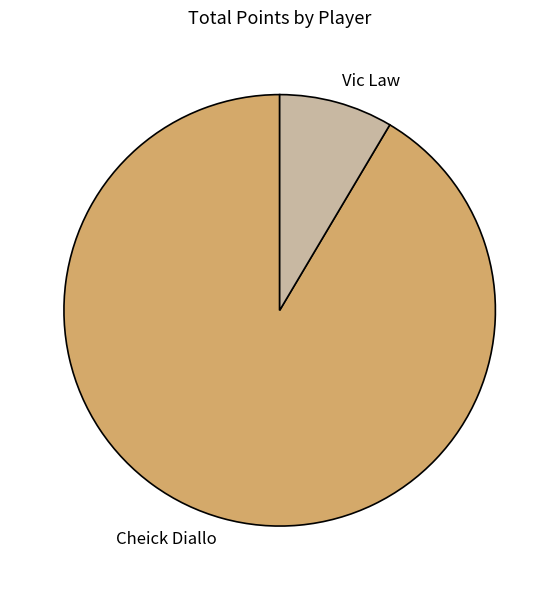

Which category has the biggest portion of the pie?

Cheick Diallo